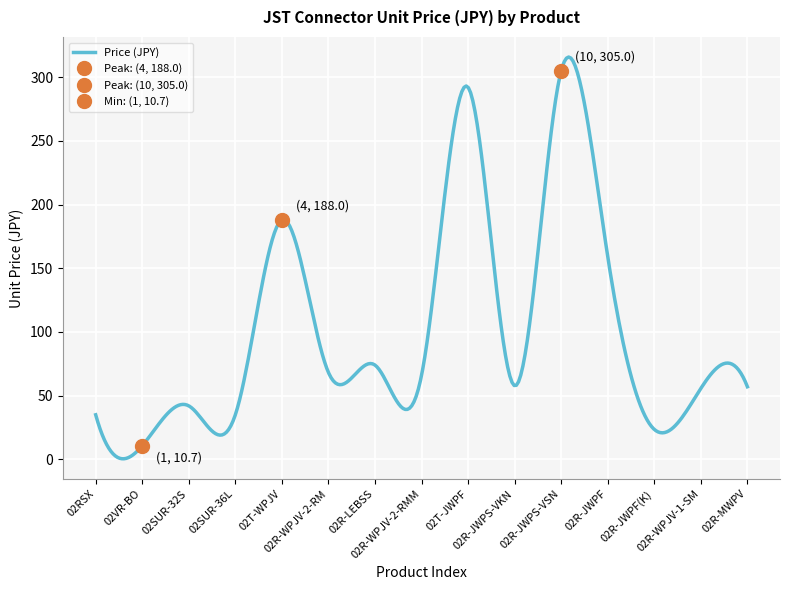

Between 02R-WPJV-1-SM and 02T-JWPF, which is larger?

02T-JWPF